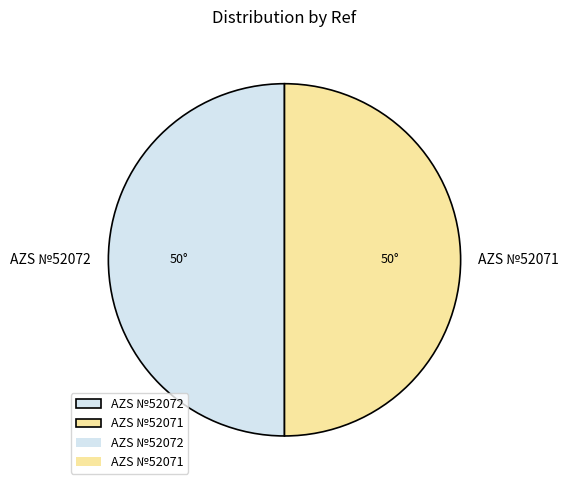

What is the ratio of the value at AZS №52071 to the value at AZS №52072?

1.0